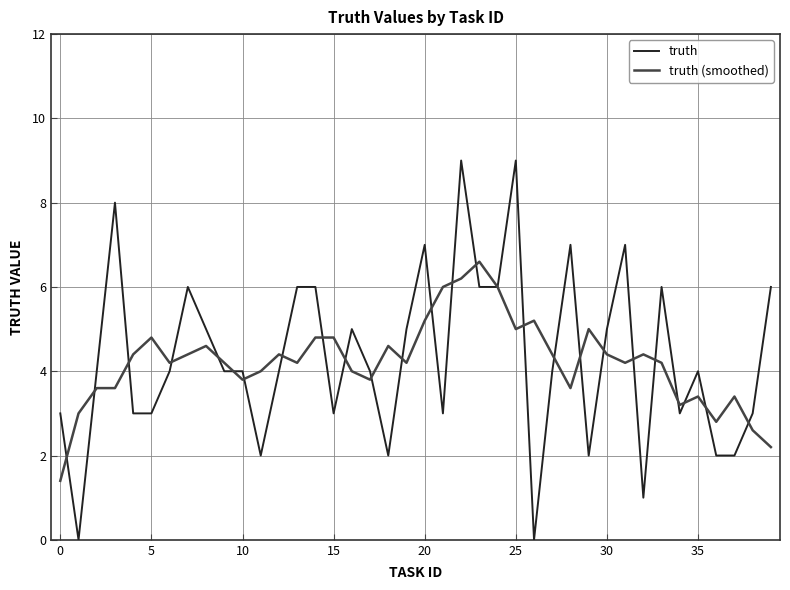

What is the greatest value displayed?

9.0